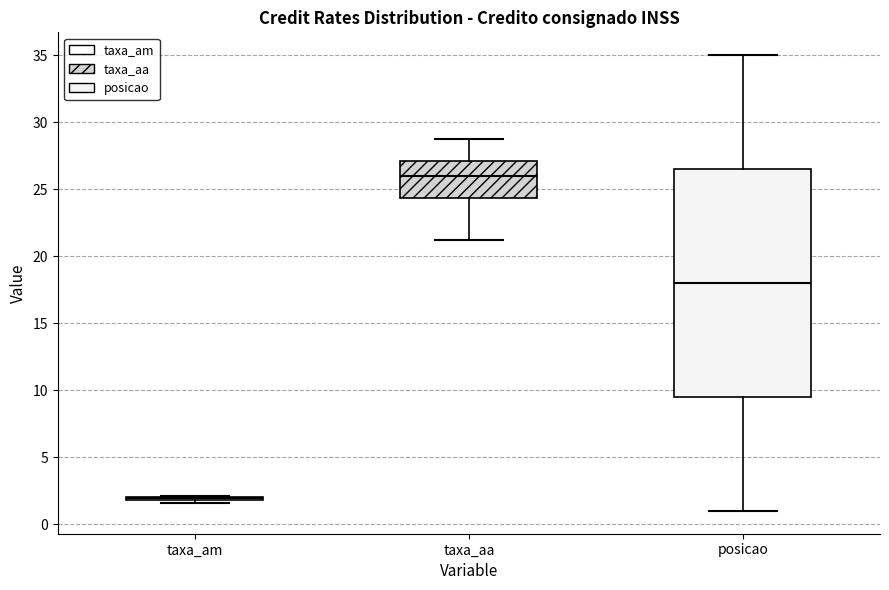

Reading left to right, read every box against the y-axis: the position of its median line, the range the box covers, and the ends of its whiskers. The values are not printed on the chart, so give them approximately, as read against the axis.

taxa_am: box collapsed to a line at 2.0, whiskers 1.5 to 2.0
taxa_aa: median 26.0, box 24.5 to 27.0, whiskers 21.0 to 29.0
posicao: median 18.0, box 9.5 to 26.5, whiskers 1.0 to 35.0